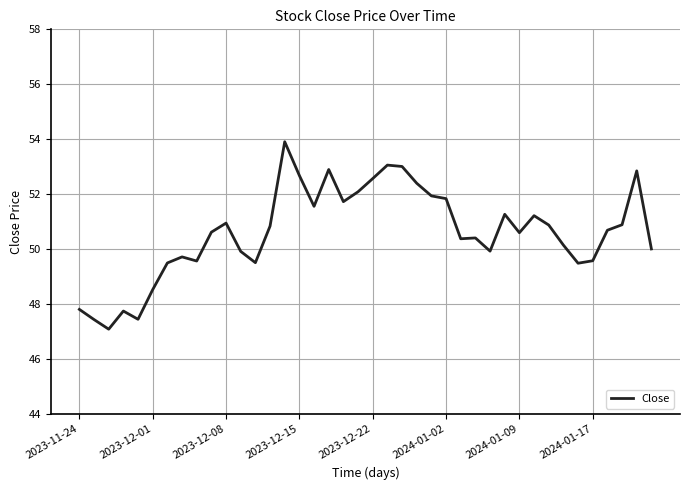

What is the difference between the maximum and minimum values?

6.8